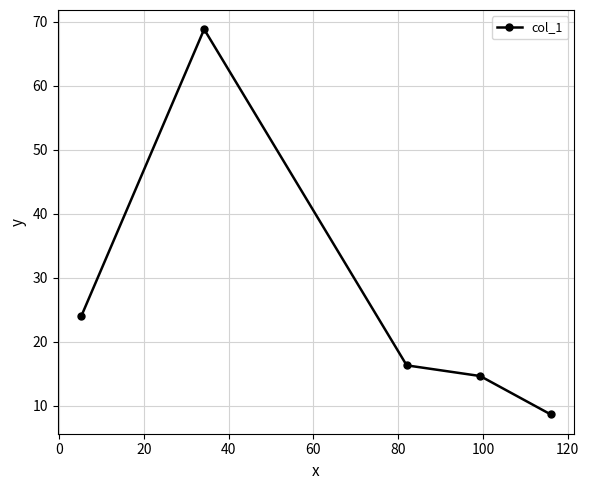

What is the difference between the maximum and minimum values?

60.1